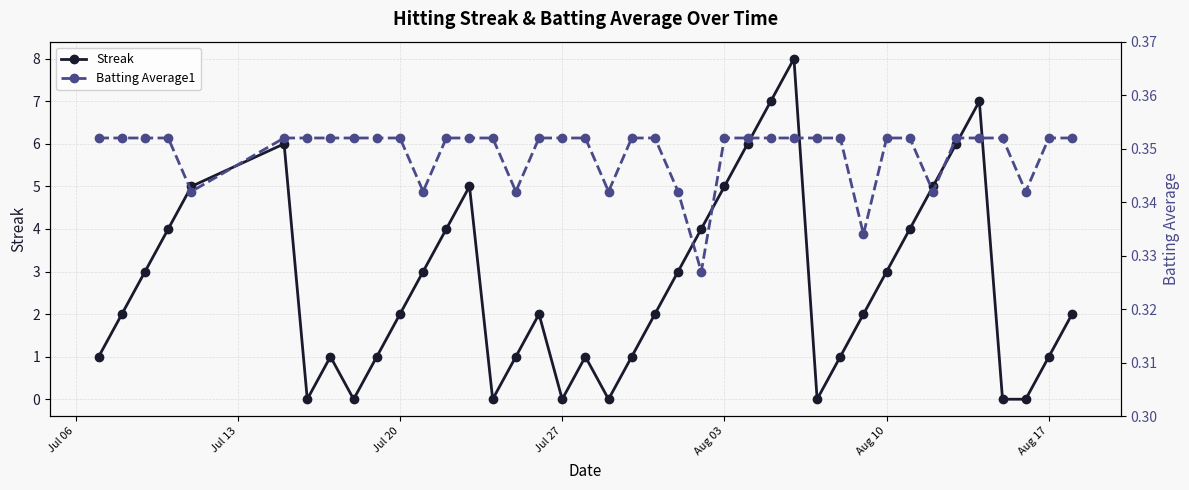

The value of Streak at Jul 20 is 1. True or false?

False